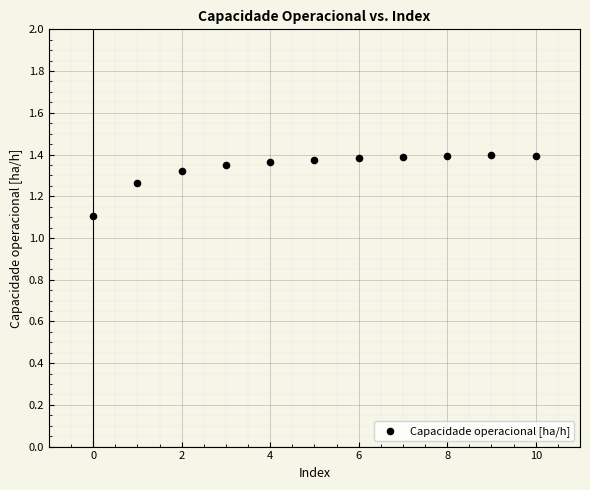

What is the range of Y values (max minus min)?

0.3